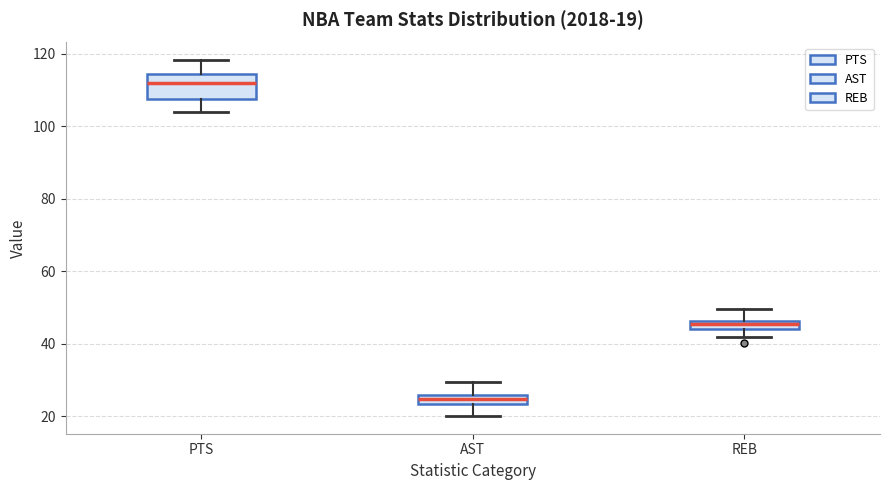

Which box has the highest median line?

PTS